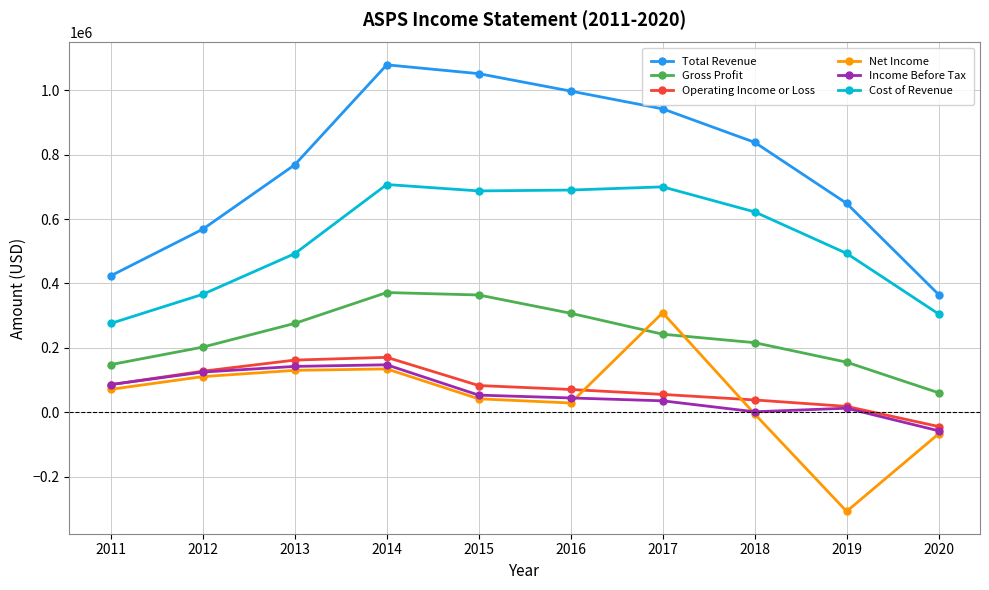

Rank the series at 2017 from lowest to highest value.

Income Before Tax, Operating Income or Loss, Gross Profit, Net Income, Cost of Revenue, Total Revenue